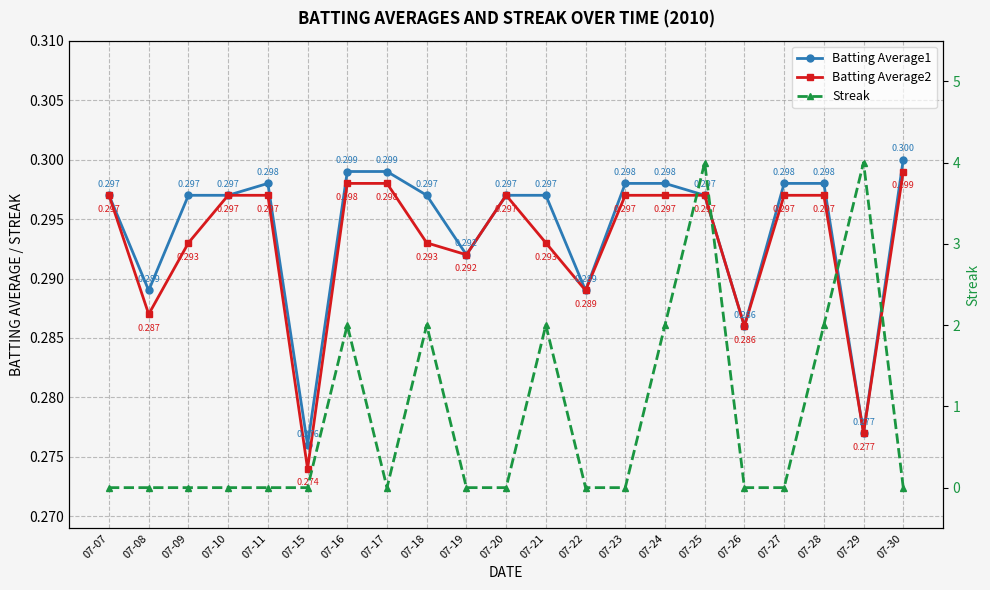

What is the value of the Batting Average1 point at the 2nd from the left?

0.3